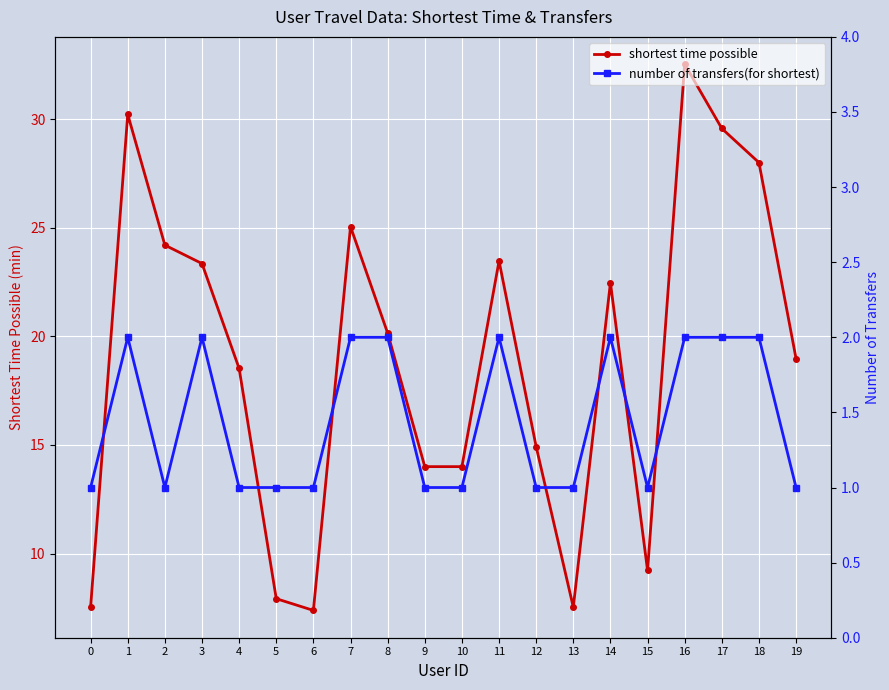

True or false: number of transfers(for shortest) has more than 1 interior local peaks.

True